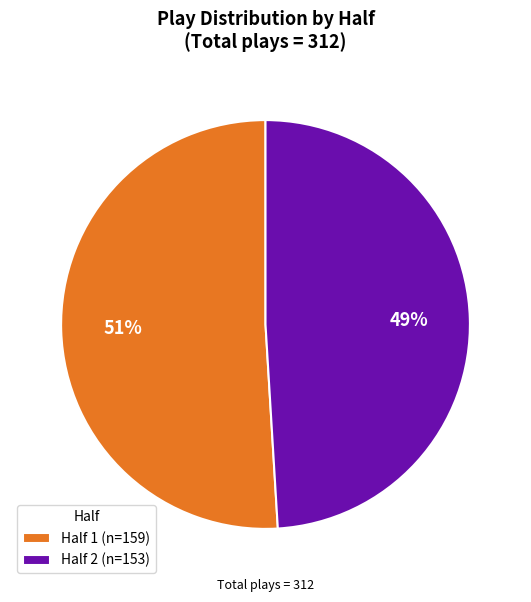

Rank the categories by value from lowest to highest.

Half 2 (n=153), Half 1 (n=159)